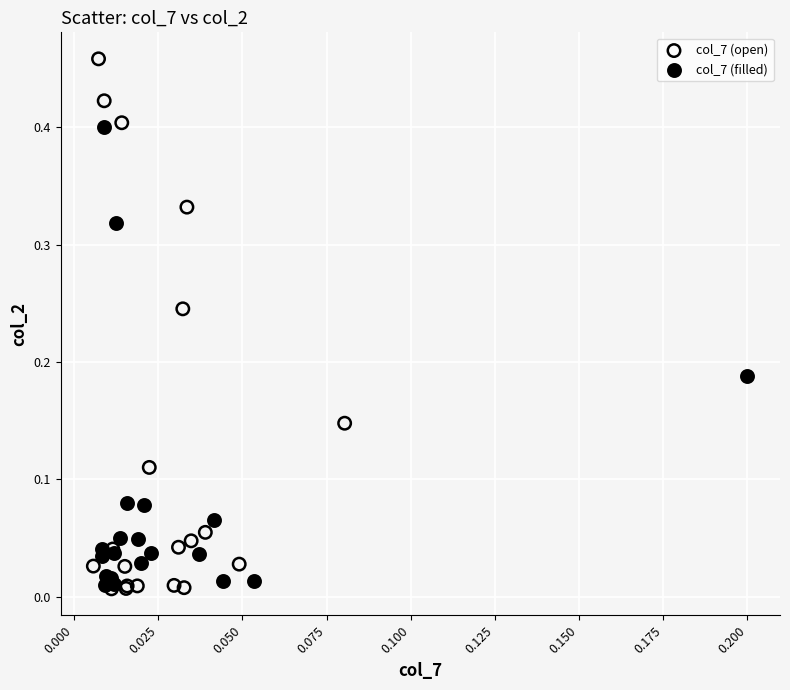

Which series contains the highest Y value?

col_7 (open)